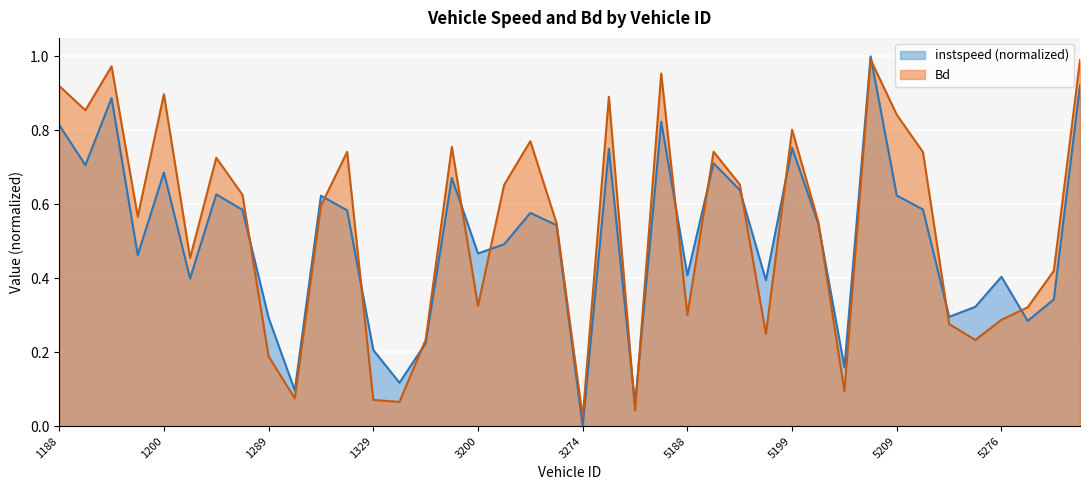

Reading right to left, list all the values displayed in this chart.

instspeed: 0.9	0.3	0.3	0.4	0.3	0.3	0.6	0.6	1.0	0.2	0.5	0.8	0.4	0.6	0.7	0.4	0.8	0.1	0.8	0.0	0.5	0.6	0.5	0.5	0.7	0.2	0.1	0.2	0.6	0.6	0.1	0.3	0.6	0.6	0.4	0.7	0.5	0.9	0.7	0.8
Bd: 1.0	0.4	0.3	0.3	0.2	0.3	0.7	0.8	1.0	0.1	0.6	0.8	0.2	0.7	0.7	0.3	1.0	0.0	0.9	0.0	0.5	0.8	0.7	0.3	0.8	0.2	0.1	0.1	0.7	0.6	0.1	0.2	0.6	0.7	0.5	0.9	0.6	1.0	0.9	0.9